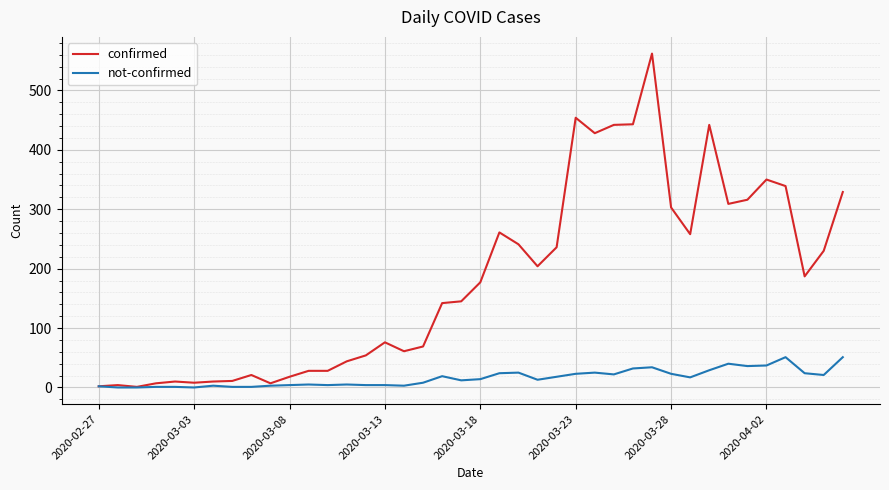

Which series has the widest spread of values?

confirmed